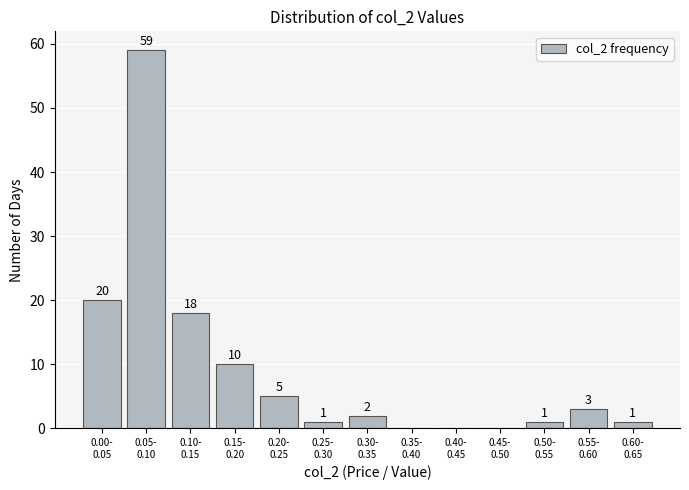

What is the sum of all values?

120